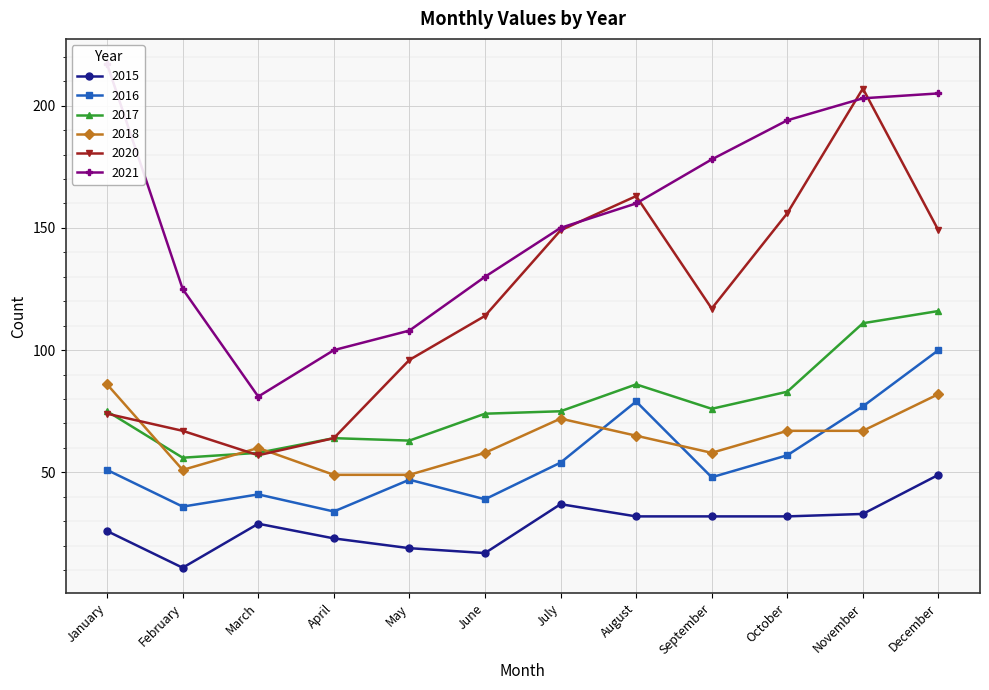

What is the difference between the highest and lowest values at July?

113